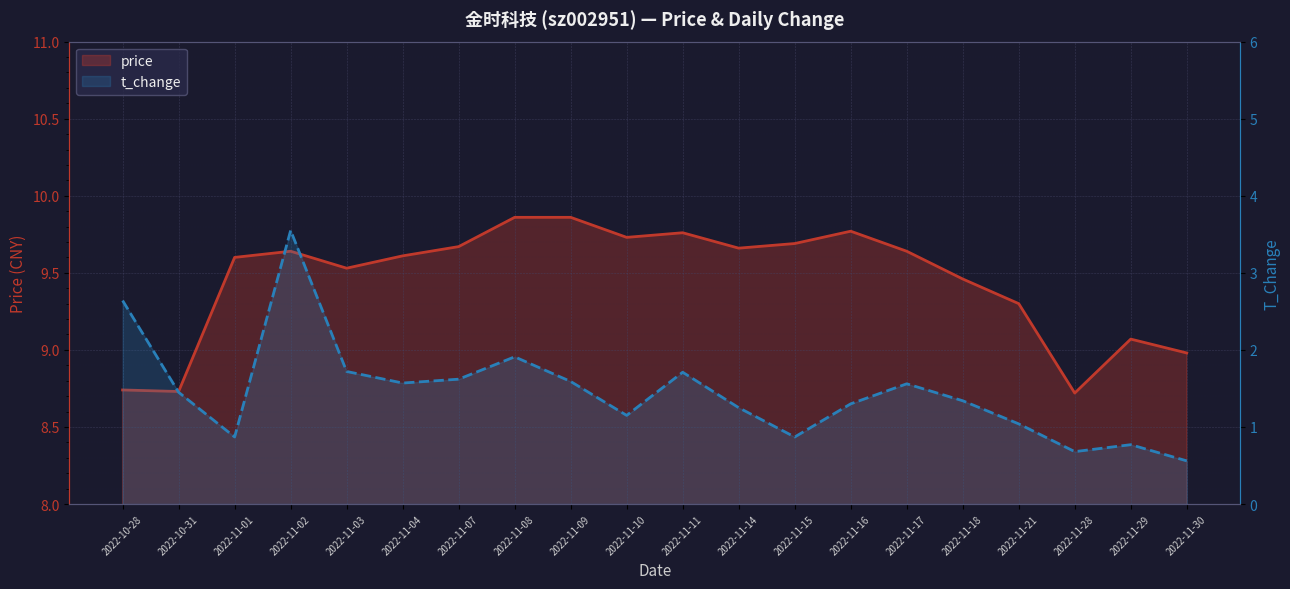

True or false: price and t_change cross at least once.

False